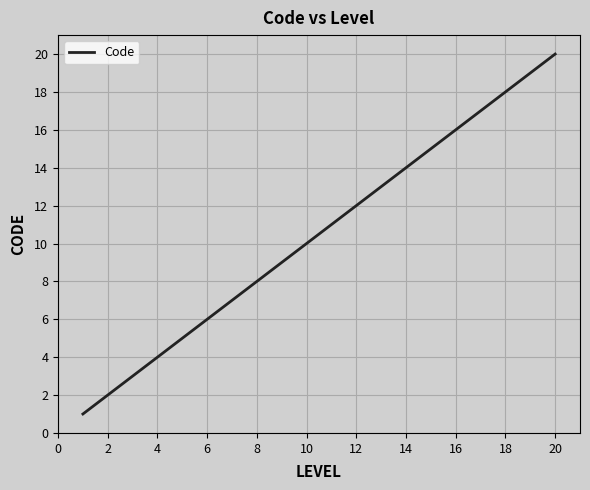

What is the greatest value displayed?

20